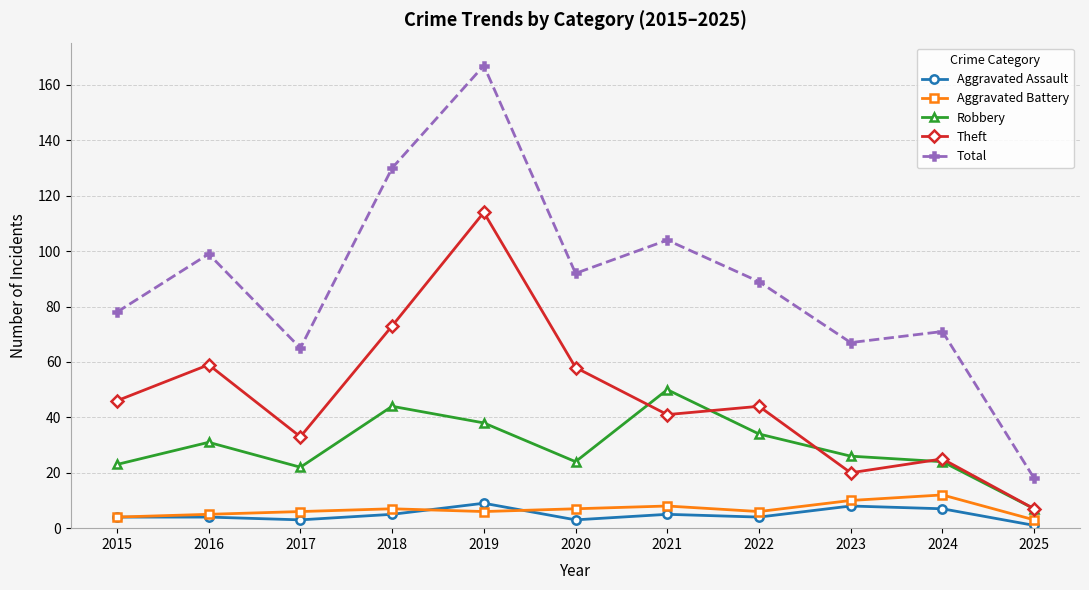

How many series are shown in this chart?

5